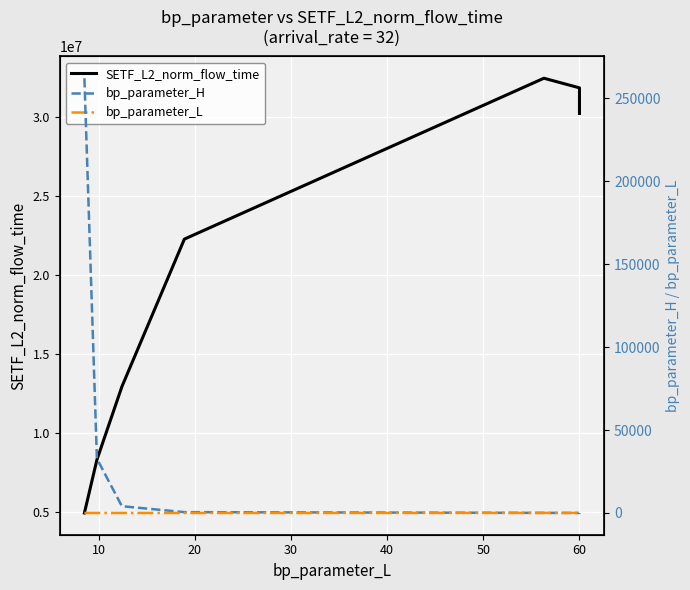

What is the difference between the SETF_L2_norm_flow_time values at 60 and 10?

22798566.6